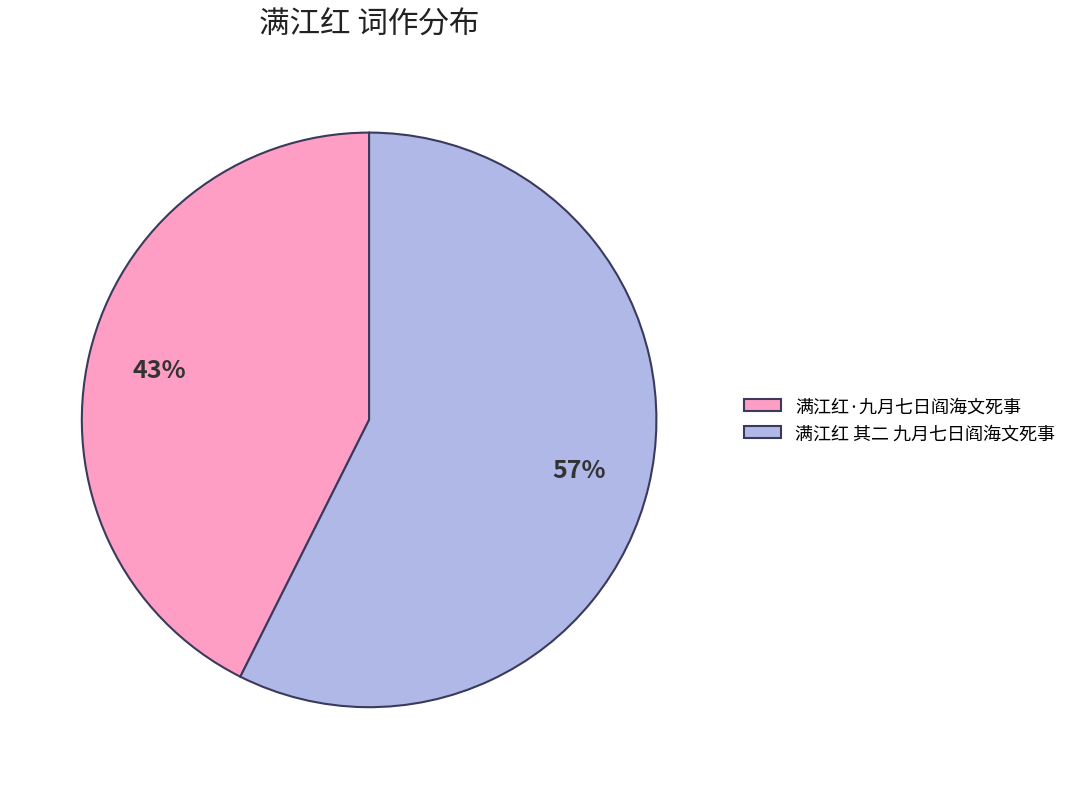

Does 满江红·九月七日阎海文死事 represent more than half of the total?

No